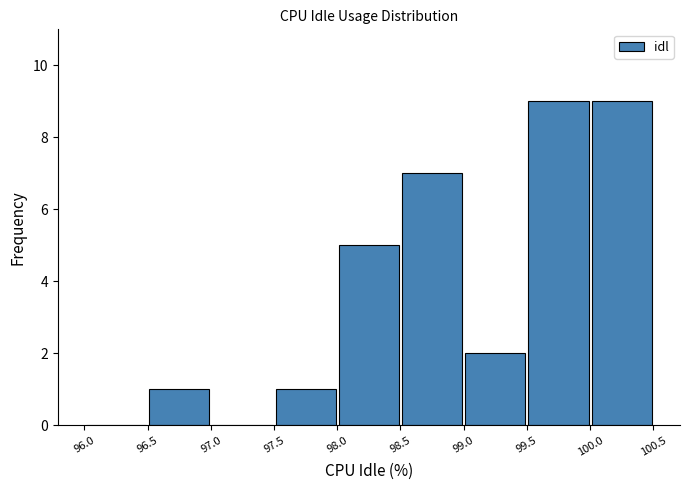

What is the height of the bar covering 96.5 to 97.0 on the x-axis? The values are not printed on the chart, so give them approximately, as read against the axis.

1